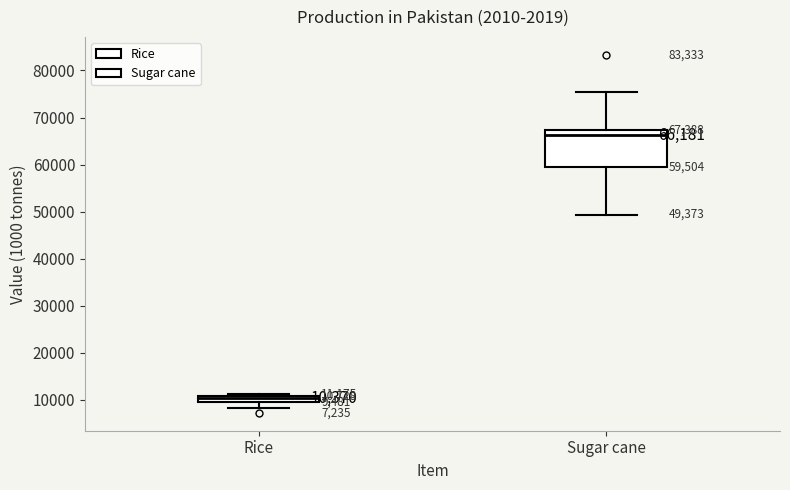

Which box has the lowest median line?

Rice